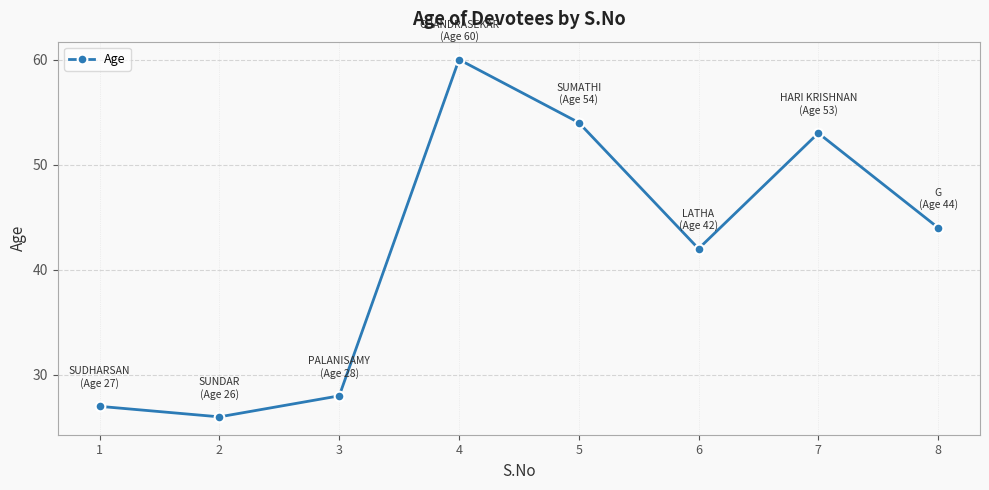

Count the number of categories in the chart.

8